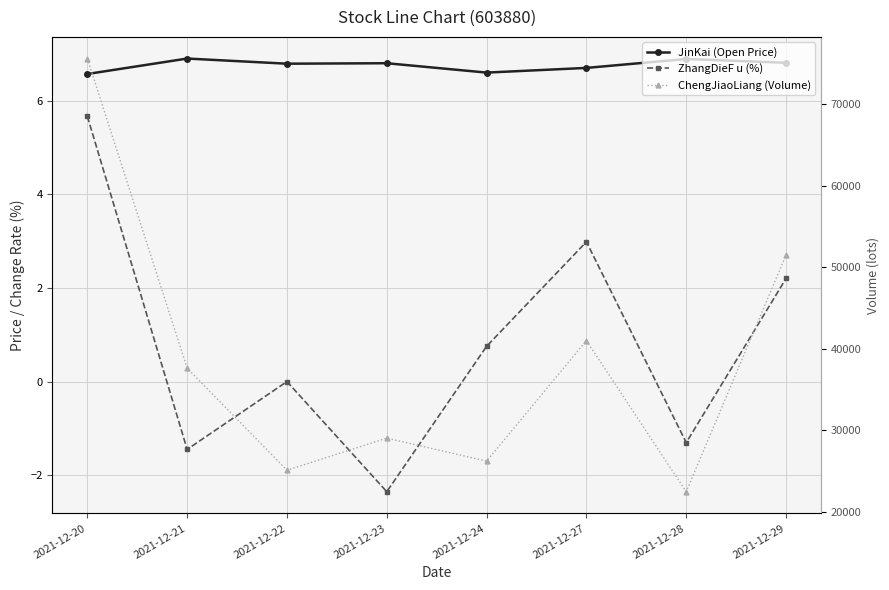

What are all the series names shown in the legend?

JinKai (Open Price), ZhangDieF u (%), ChengJiaoLiang (Volume)